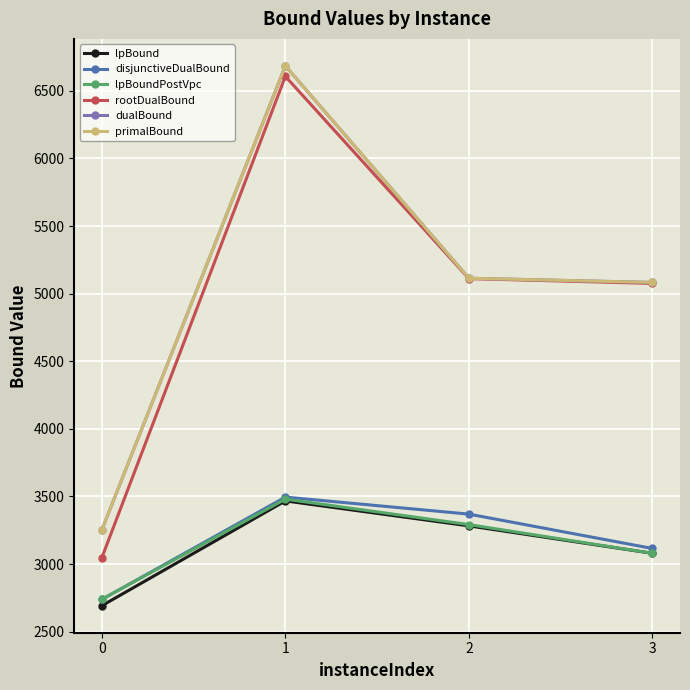

Which category has the highest value across all series?

1